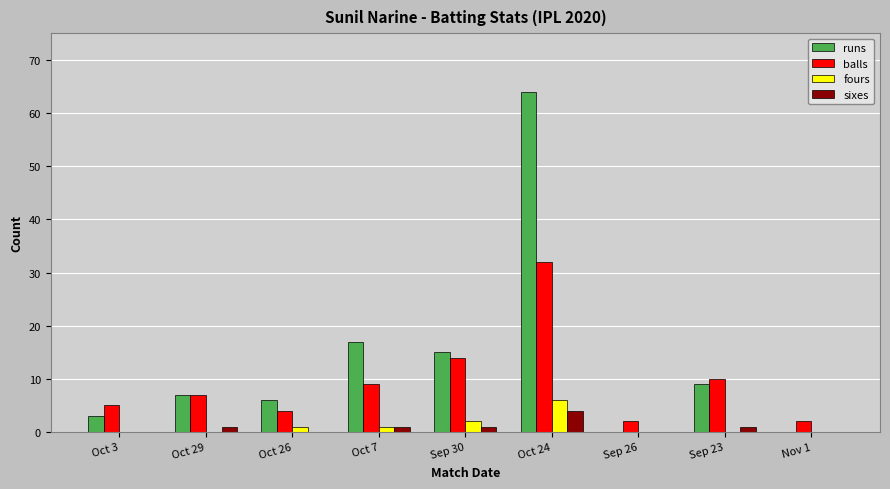

What is the sum of all sixes values?

8